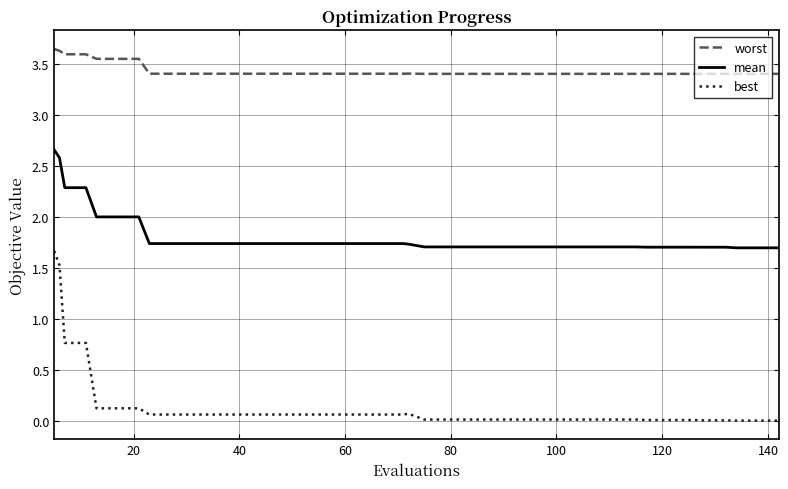

Rank the series by their maximum value, from highest to lowest.

worst, mean, best